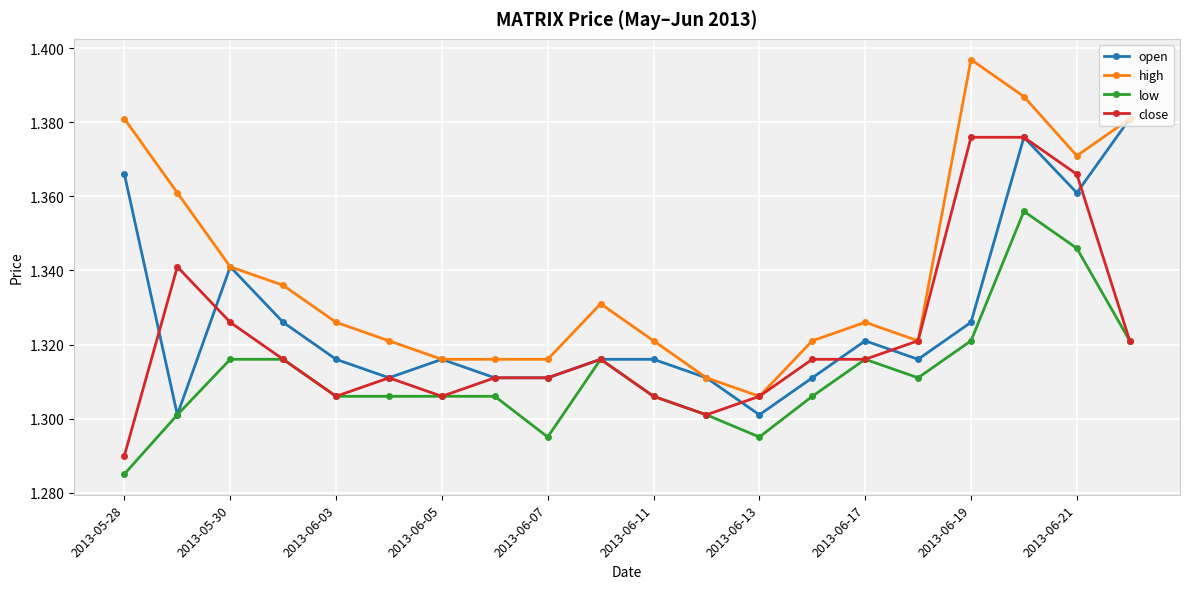

Which series has the largest total across all categories?

high